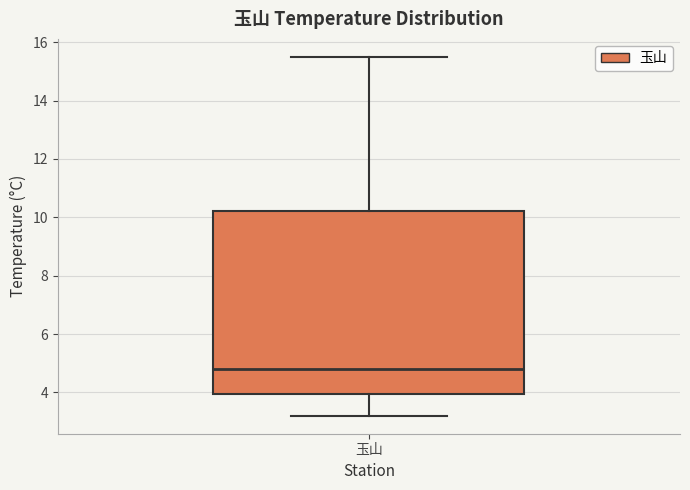

Where is the upper edge of the box for 玉山 on the y-axis? The values are not printed on the chart, so give them approximately, as read against the axis.

10.2